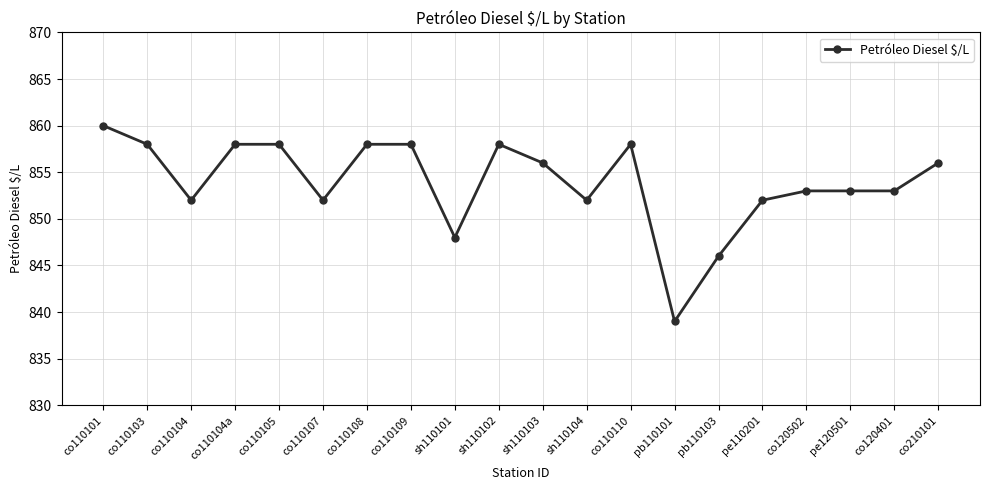

True or false: the data shows 856 at sh110103.

True